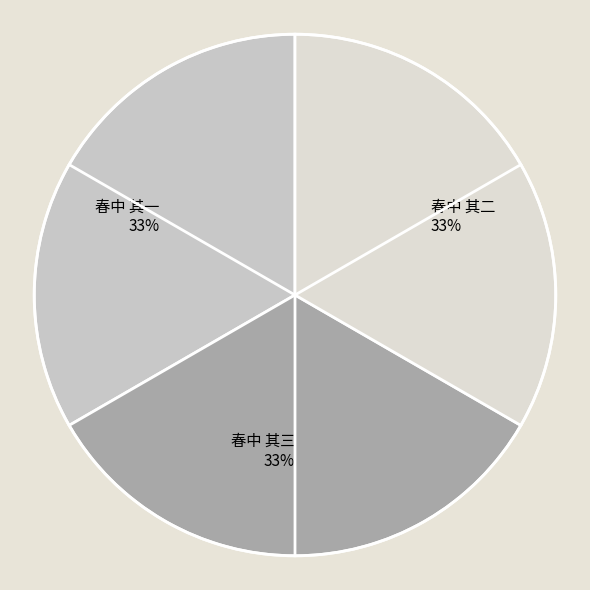

To the nearest percent, what percentage of the pie is 春中 其一?

33%